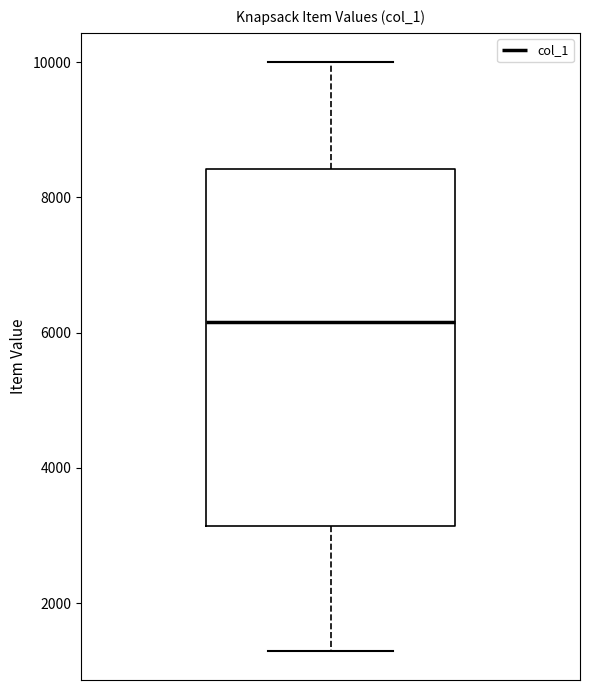

Transcribe this box plot: give where the median line is, the range the box spans, and where the two whiskers end, as read against the y-axis. The values are not printed on the chart, so give them approximately, as read against the axis.

median 6200, box 3200 to 8400, whiskers 1200 to 10000